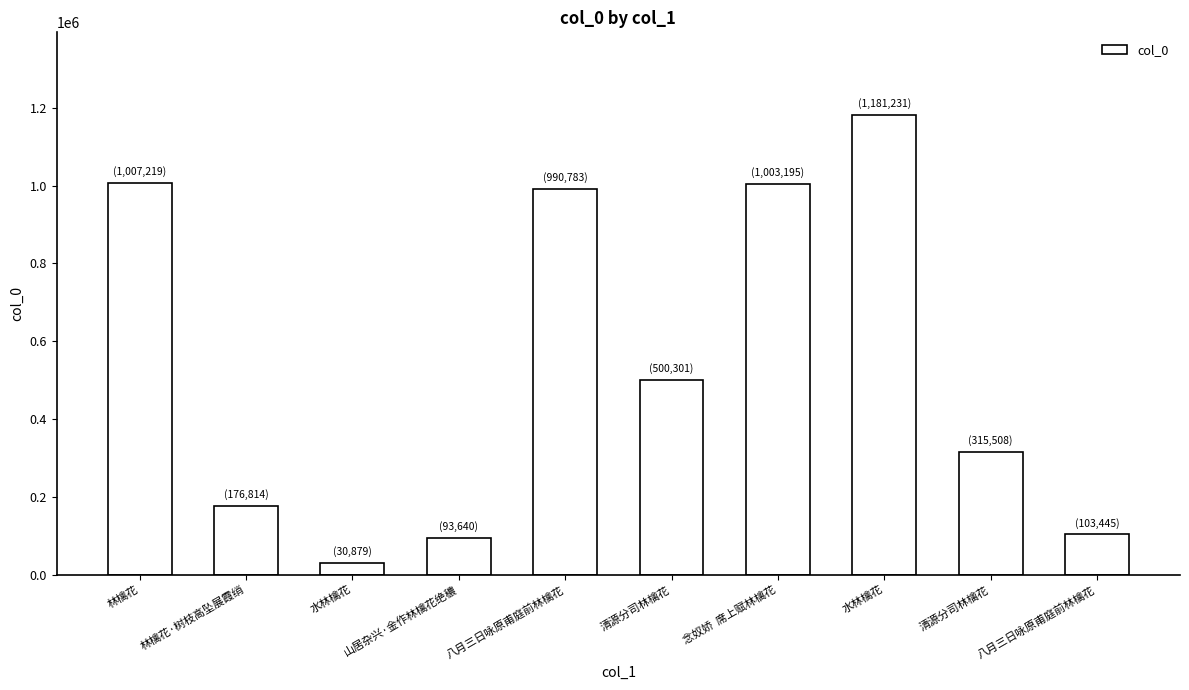

How many categories are shown in the chart?

10